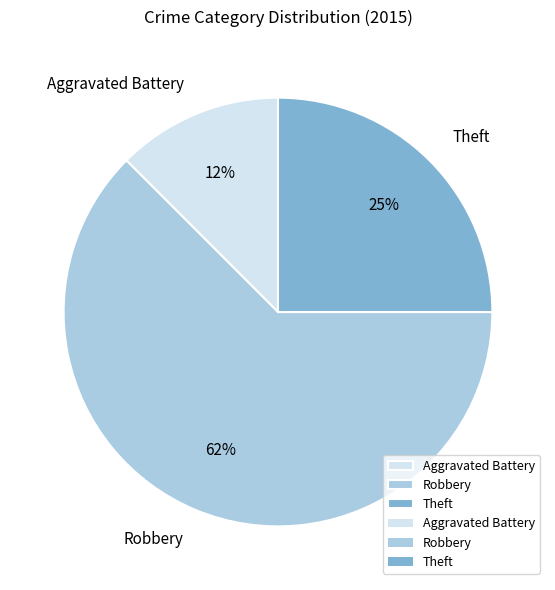

To the nearest percent, what is the combined percentage of Aggravated Battery and Robbery?

75%